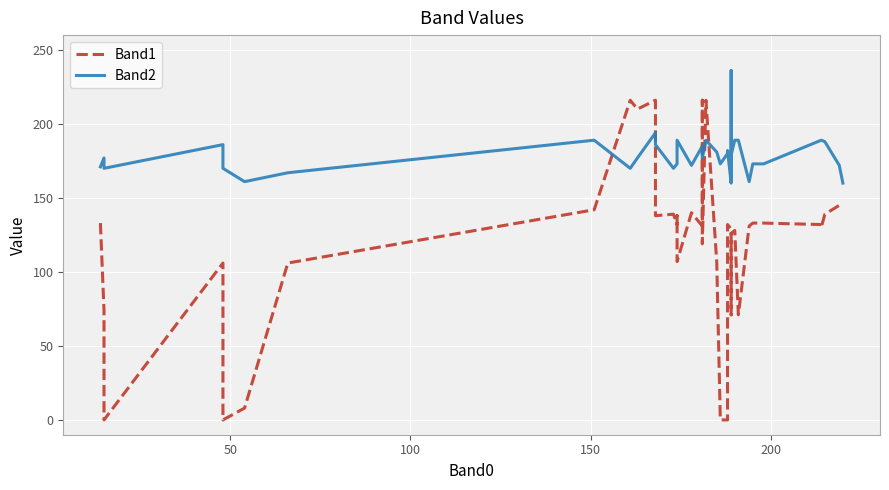

True or false: Band1 has more than 1 points higher than both neighbors.

True